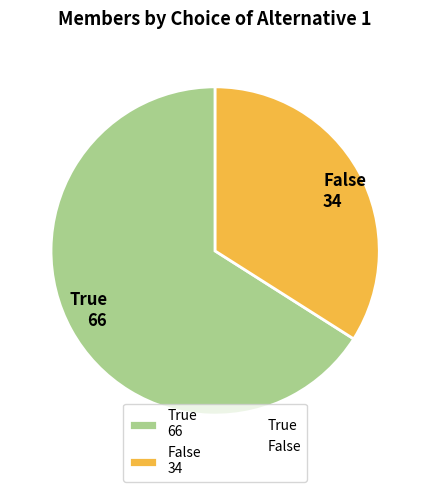

True or false: True 66 accounts for 57% of the total.

False